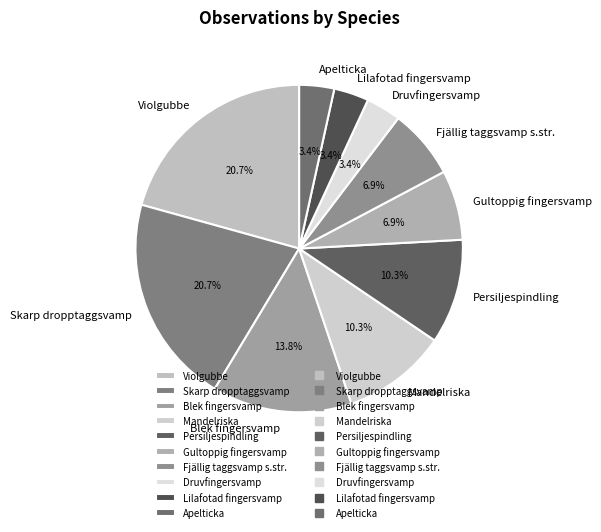

To the nearest percent, what is the combined percentage of Persiljespindling and Blek fingersvamp?

24%